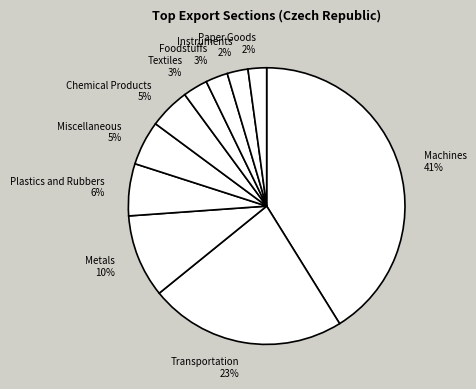

The Paper Goods slice represents 2% of the pie. True or false?

True